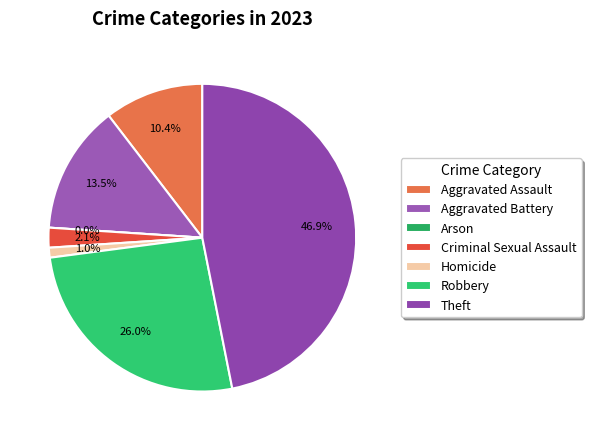

What percentage is the Aggravated Battery slice, to the nearest percent?

14%